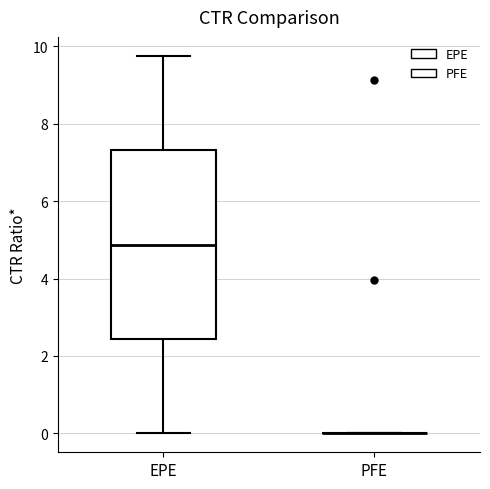

Which box is the tallest, from its lower edge to its upper edge?

EPE